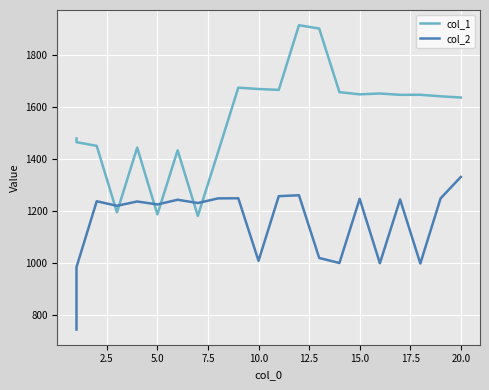

How many categories are shown in the chart?

21